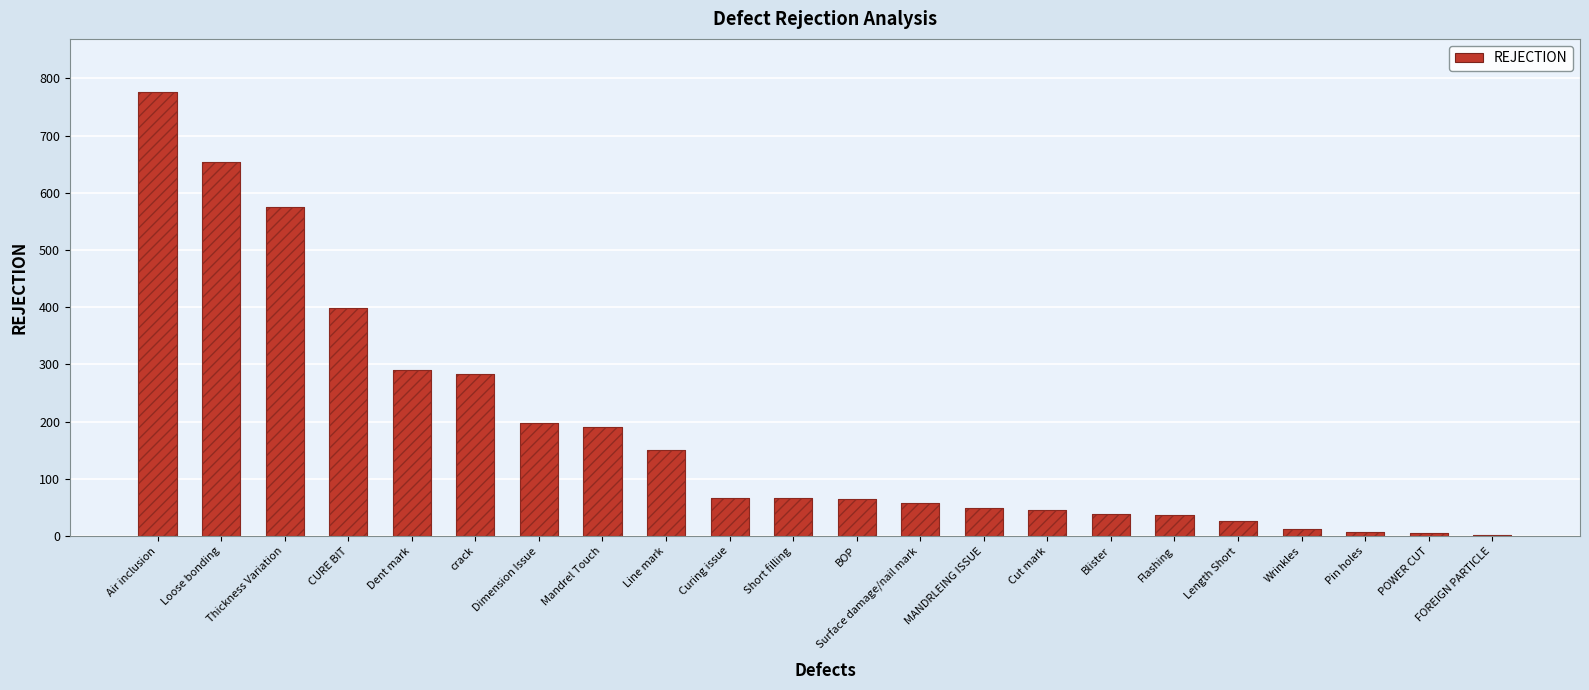

Where does the data first go above 66?

Air inclusion